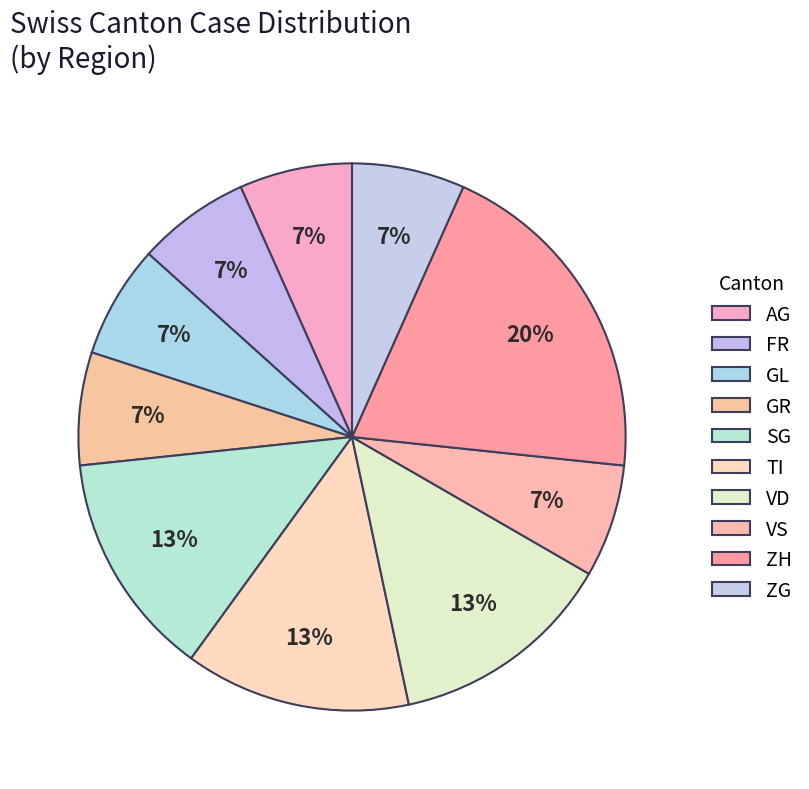

How many slices are in this pie chart?

10